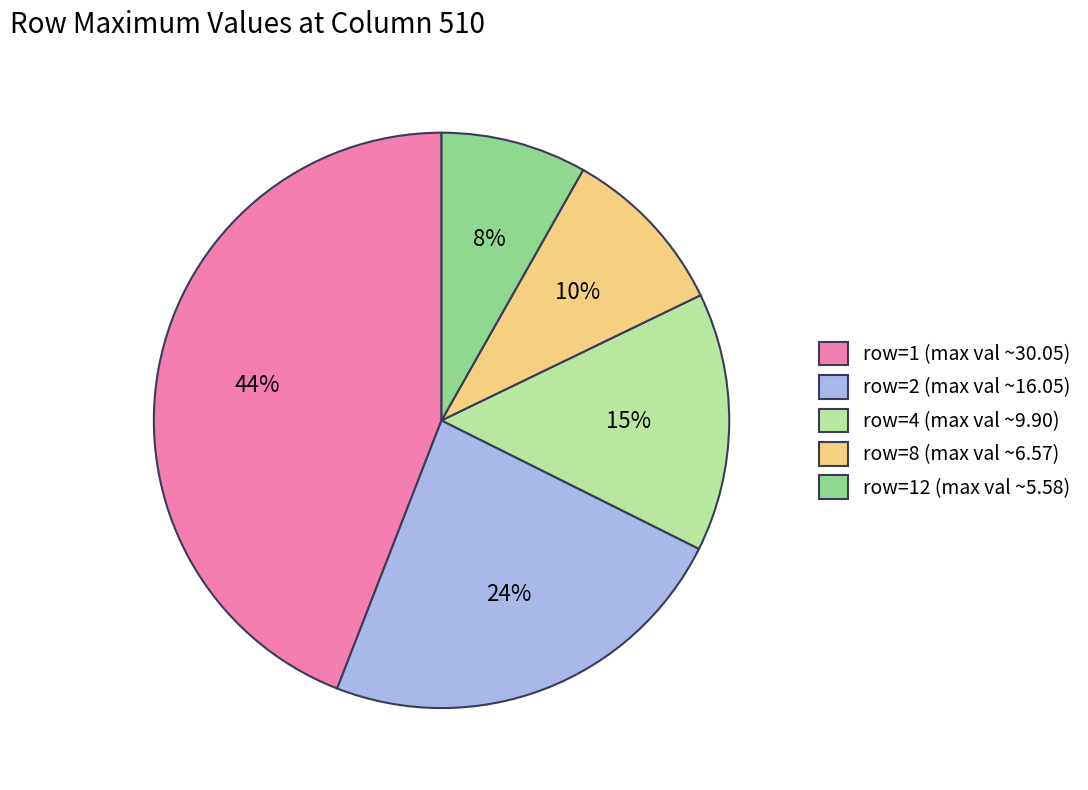

What is the ratio of the value at row=12 (max val ~5.58) to the value at row=8 (max val ~6.57)?

0.8